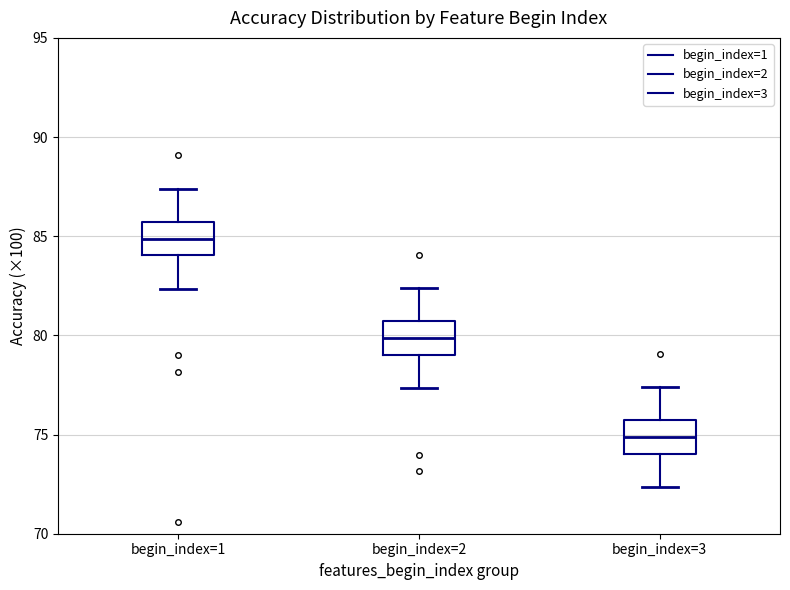

Reading left to right, read every box against the y-axis: the position of its median line, the range the box covers, and the ends of its whiskers. The values are not printed on the chart, so give them approximately, as read against the axis.

begin_index=1: median 85.0, box 84.0 to 85.5, whiskers 82.5 to 87.5
begin_index=2: median 80.0, box 79.0 to 80.5, whiskers 77.5 to 82.5
begin_index=3: median 75.0, box 74.0 to 75.5, whiskers 72.5 to 77.5